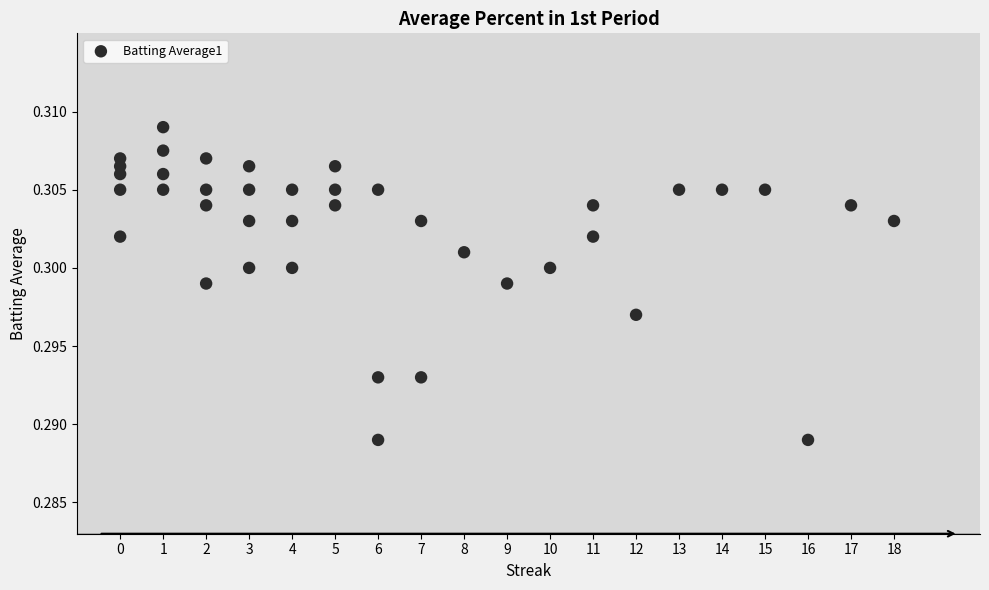

What is the range of X values (max minus min)?

18.0